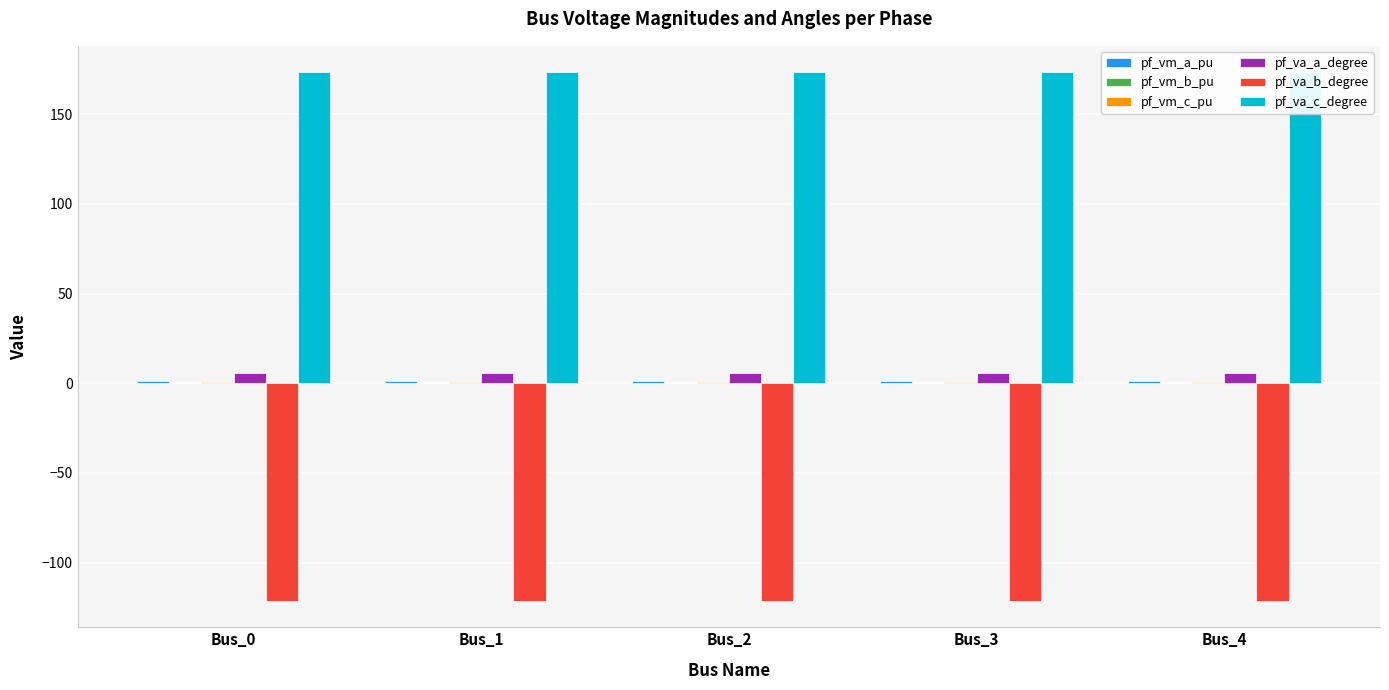

Which series has the largest total across all categories?

pf_va_c_degree